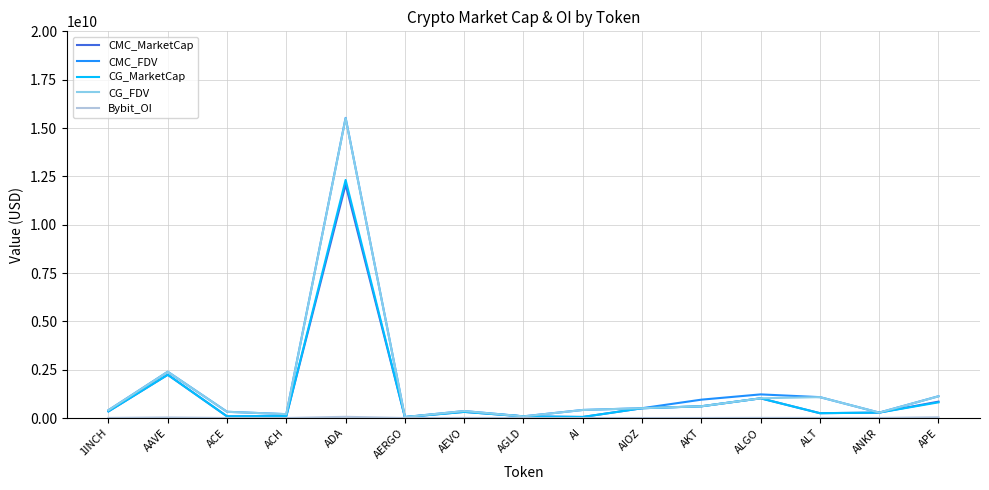

True or false: CG_MarketCap has more than 2 points higher than both neighbors.

True